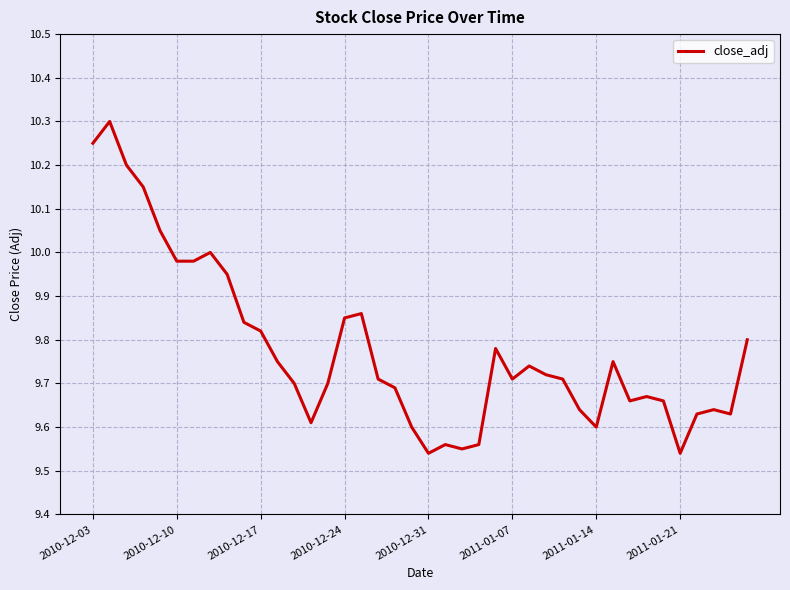

What is the difference between the maximum and minimum values?

0.8